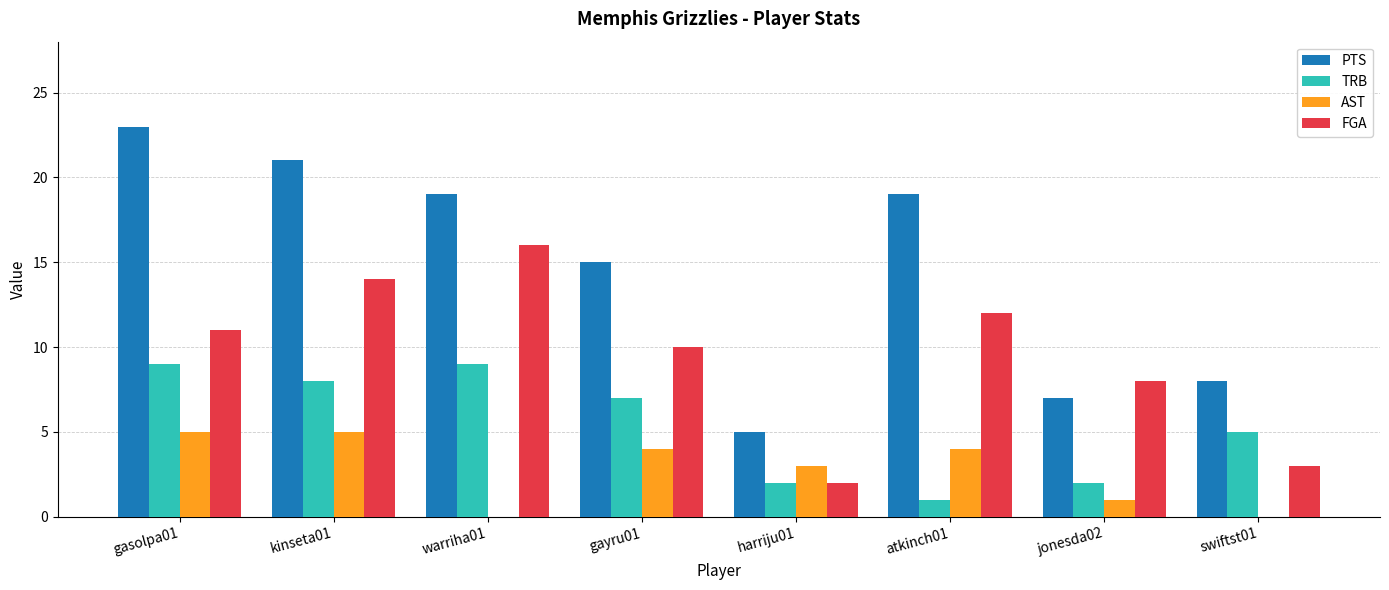

What is the sum of all PTS values?

117